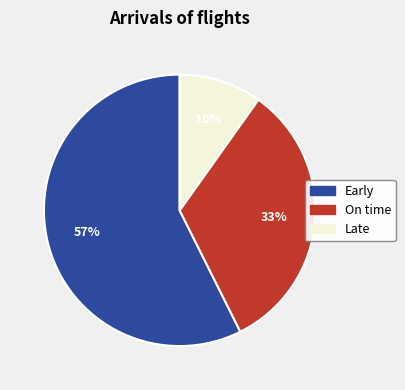

Is there any slice that represents more than half of the pie?

Yes